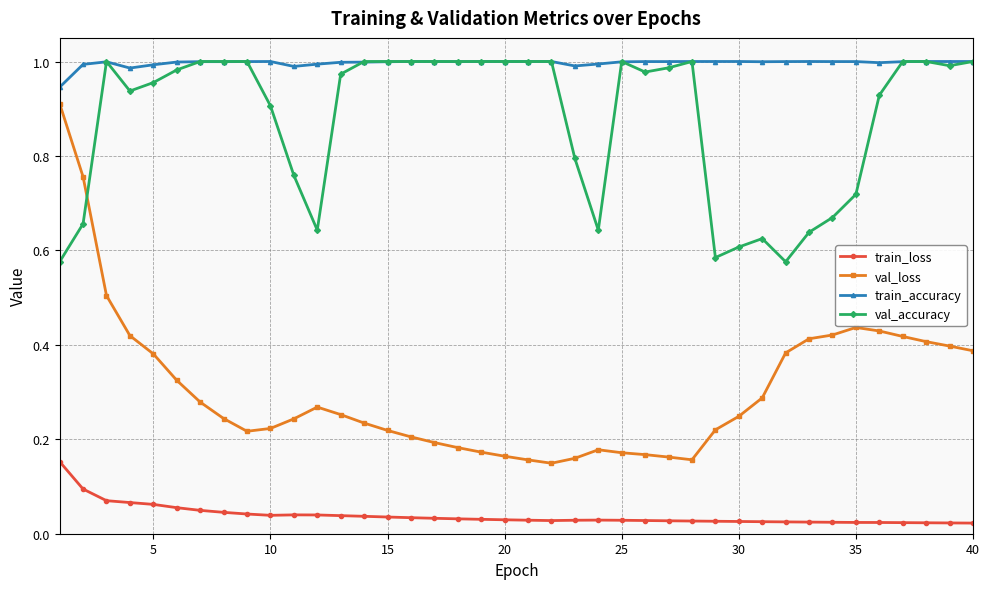

Which series has the widest spread of values?

val_loss